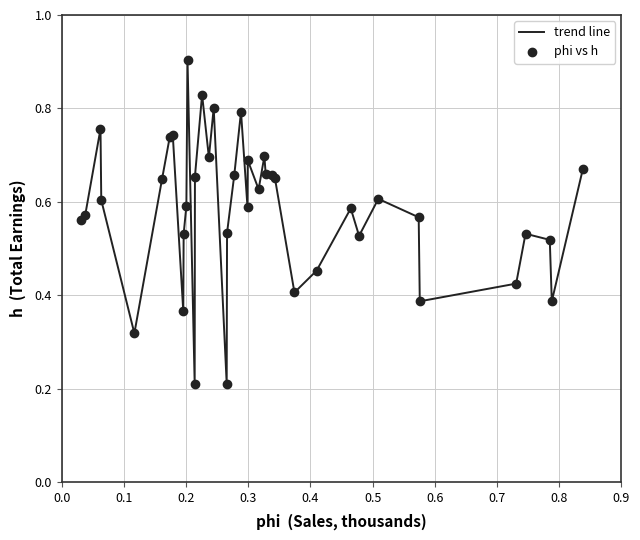

Does the chart have visible grid lines?

Yes